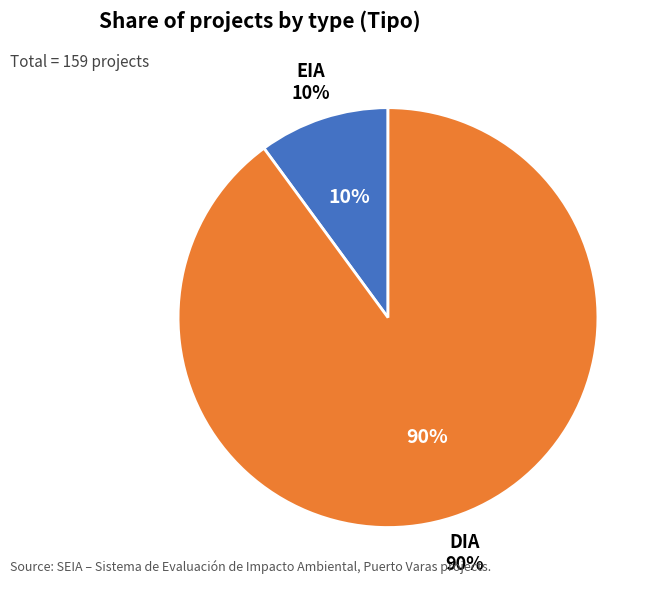

To the nearest percent, what is the combined percentage of EIA and DIA?

100%